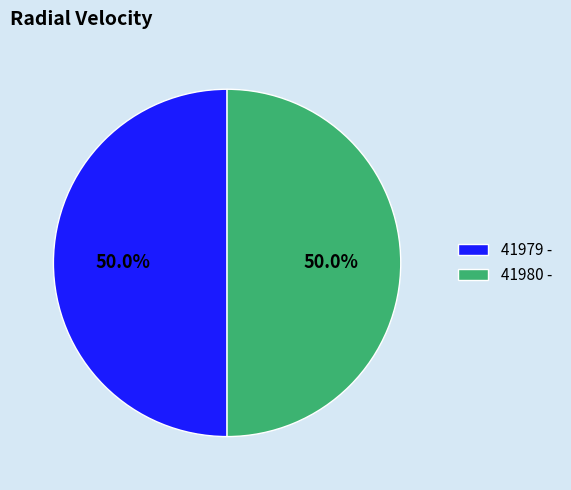

What is the ratio of the value at 41980 - to the value at 41979 -?

1.0